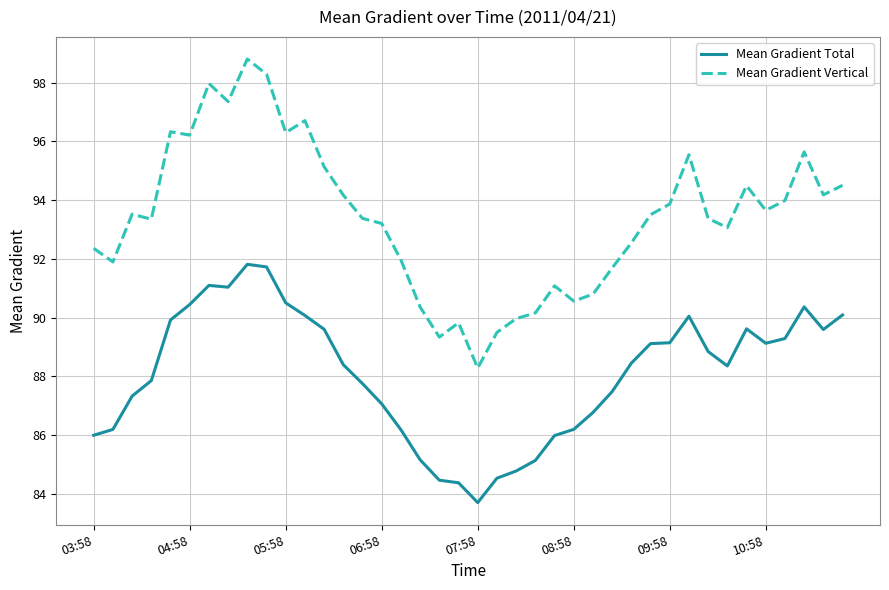

List the series in order of their peak value, lowest first.

Mean Gradient Total, Mean Gradient Vertical